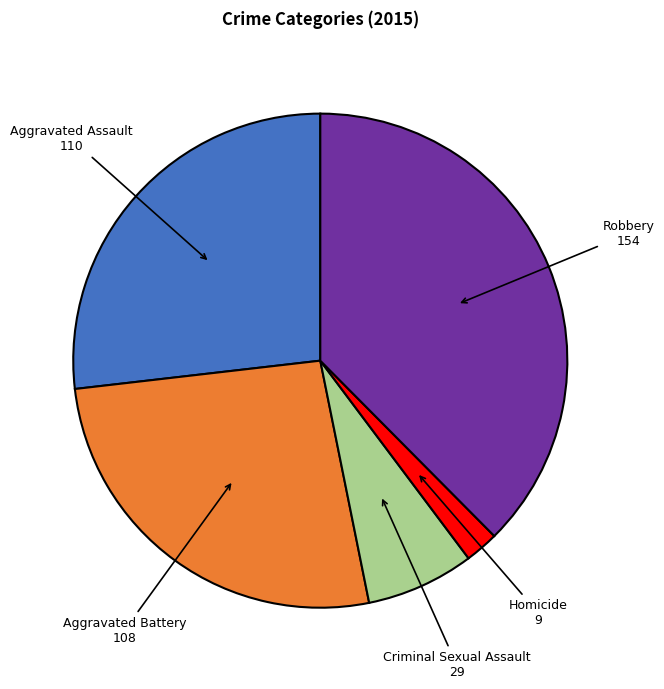

Is there any slice that represents more than half of the pie?

No